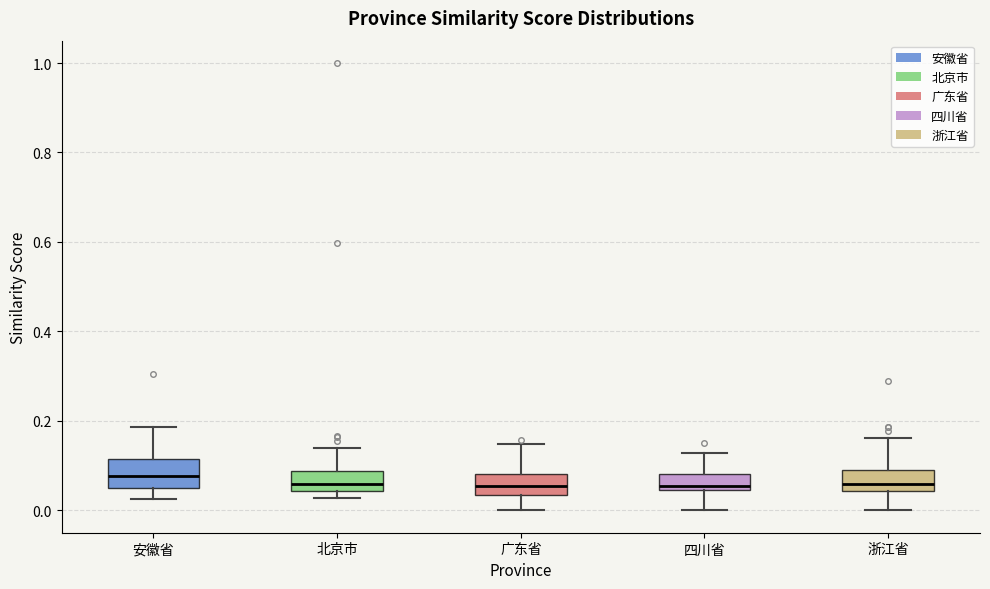

Reading left to right, read every box against the y-axis: the position of its median line, the range the box covers, and the ends of its whiskers. The values are not printed on the chart, so give them approximately, as read against the axis.

安徽省: median 0.08, box 0.06 to 0.12, whiskers 0.02 to 0.18
北京市: median 0.06, box 0.04 to 0.08, whiskers 0.02 to 0.14
广东省: median 0.06, box 0.04 to 0.08, whiskers 0.00 to 0.14
四川省: median 0.06, box 0.04 to 0.08, whiskers 0.00 to 0.12
浙江省: median 0.06, box 0.04 to 0.10, whiskers 0.00 to 0.16